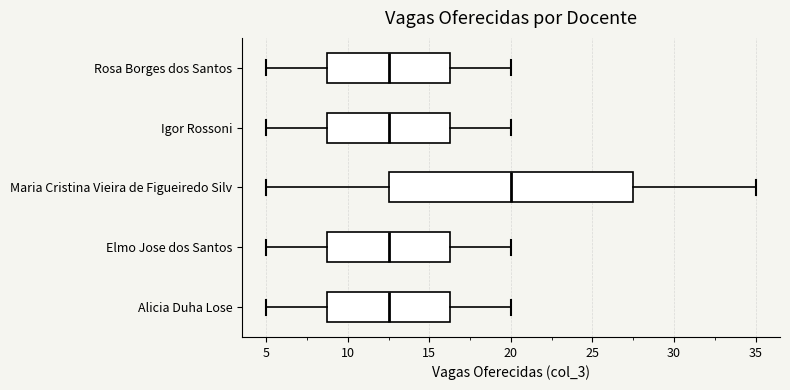

Reading bottom to top, read every box against the x-axis: the position of its median line, the range the box covers, and the ends of its whiskers. The values are not printed on the chart, so give them approximately, as read against the axis.

Alicia Duha Lose: median 12.5, box 9.0 to 16.5, whiskers 5.0 to 20.0
Elmo Jose dos Santos: median 12.5, box 9.0 to 16.5, whiskers 5.0 to 20.0
Maria Cristina Vieira de Figueiredo Silv: median 20.0, box 12.5 to 27.5, whiskers 5.0 to 35.0
Igor Rossoni: median 12.5, box 9.0 to 16.5, whiskers 5.0 to 20.0
Rosa Borges dos Santos: median 12.5, box 9.0 to 16.5, whiskers 5.0 to 20.0